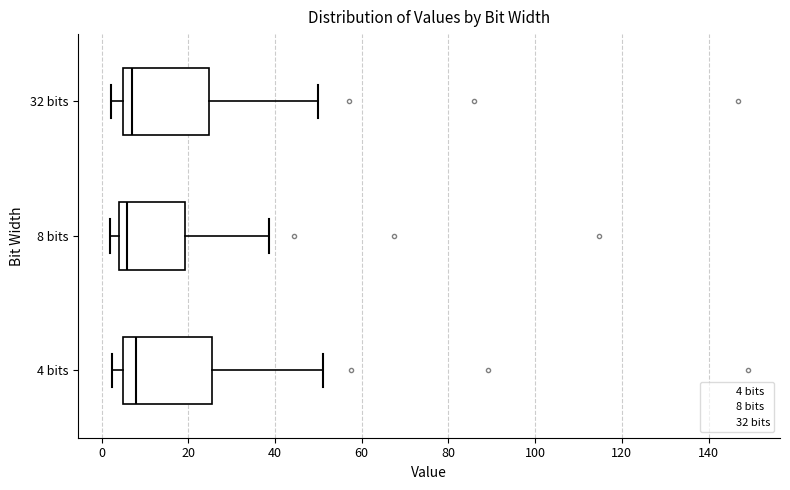

Reading bottom to top, read every box against the x-axis: the position of its median line, the range the box covers, and the ends of its whiskers. The values are not printed on the chart, so give them approximately, as read against the axis.

4 bits: median 8, box 4 to 26, whiskers 2 to 52
8 bits: median 6, box 4 to 20, whiskers 2 to 38
32 bits: median 8, box 4 to 24, whiskers 2 to 50